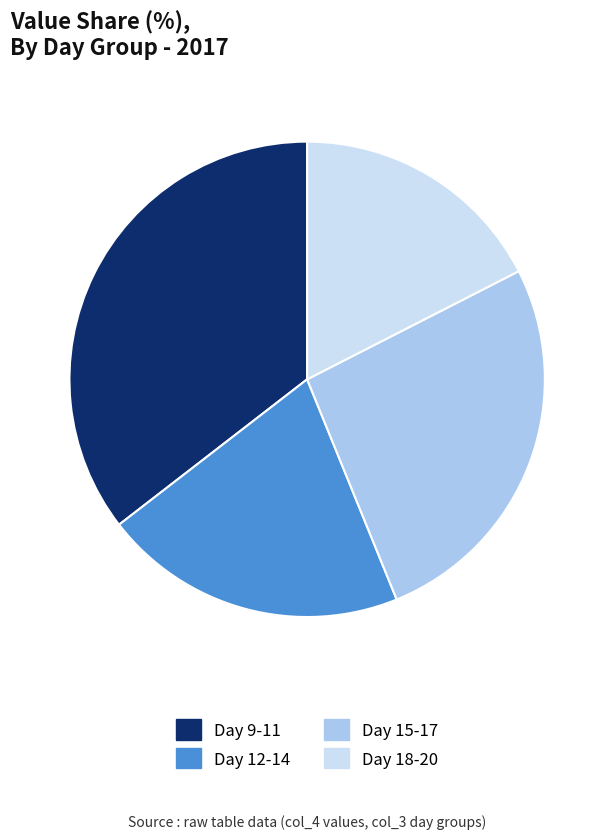

True or false: Day 12-14 accounts for 21% of the total.

True